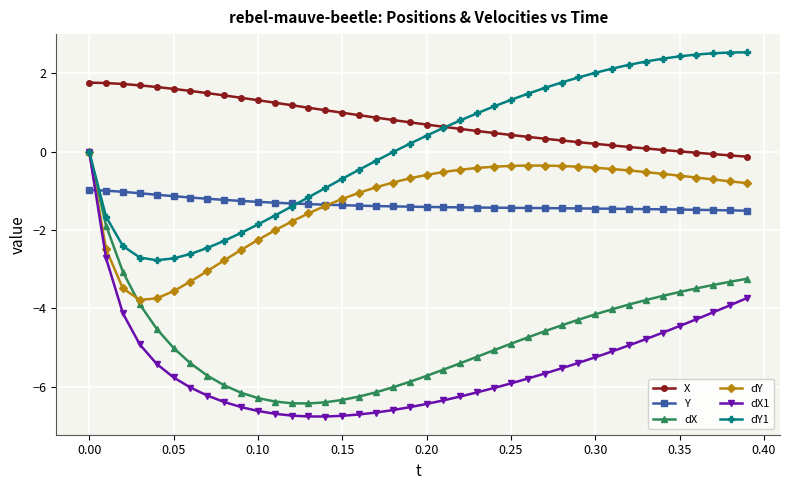

What is the greatest value displayed?

2.5